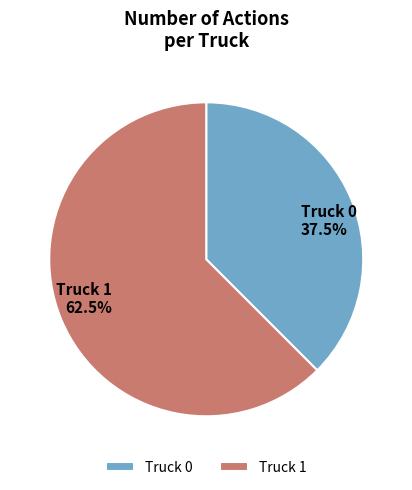

What percentage do Truck 1 and Truck 0 together represent?

100.0%